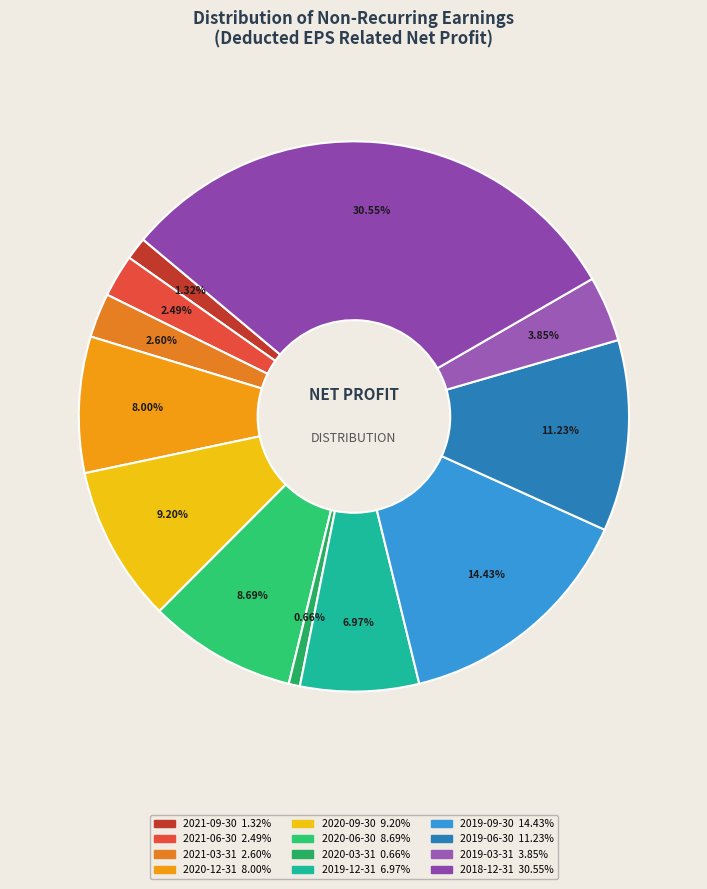

True or false: 2021-09-30 accounts for 1% of the total.

True